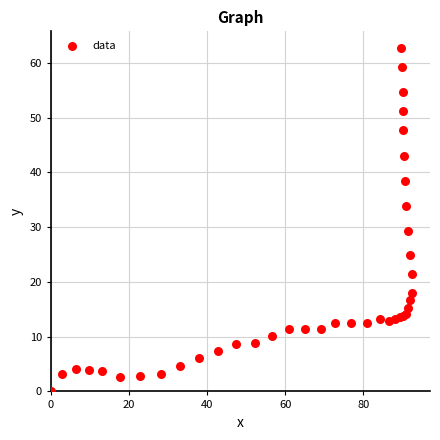

What Y value in the scatter plot is closest to 31?

29.3